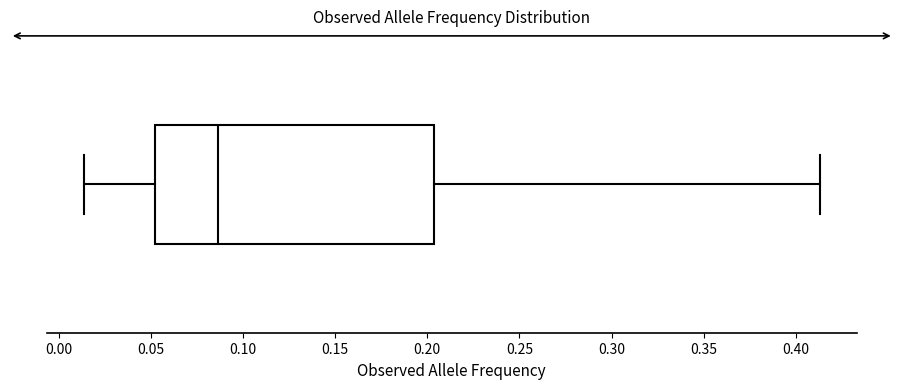

Transcribe this box plot: give where the median line is, the range the box spans, and where the two whiskers end, as read against the x-axis. The values are not printed on the chart, so give them approximately, as read against the axis.

median 0.085, box 0.050 to 0.205, whiskers 0.015 to 0.415